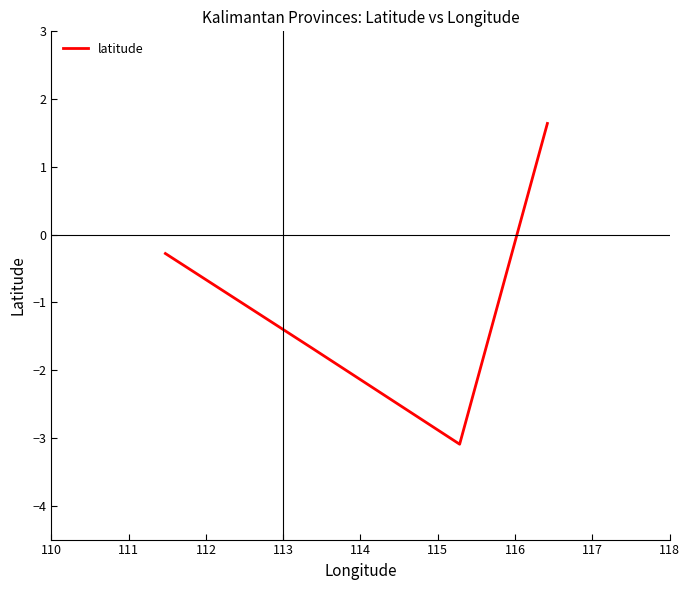

What is the average value?

-0.9